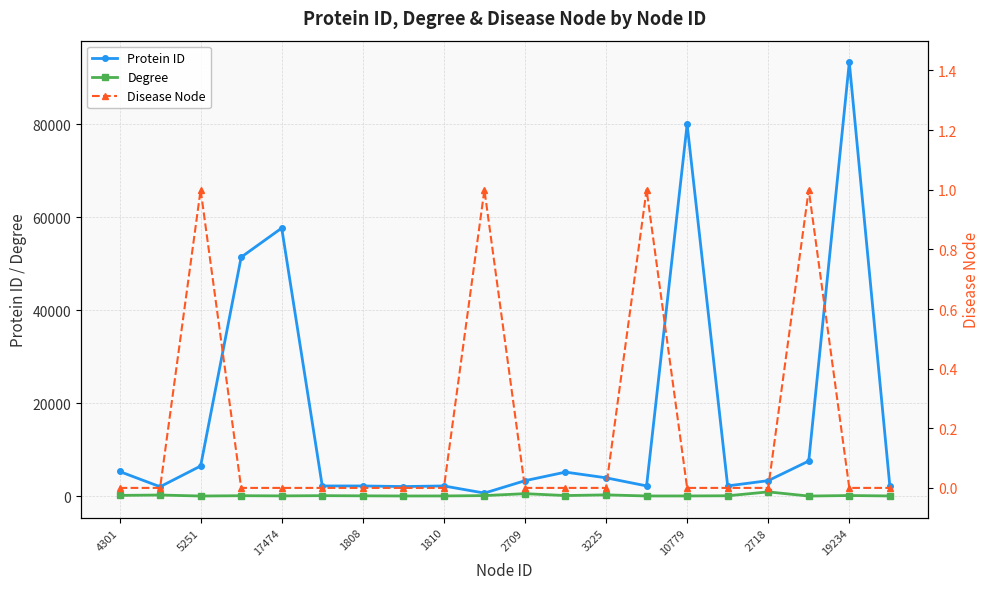

Count the number of categories in the chart.

20